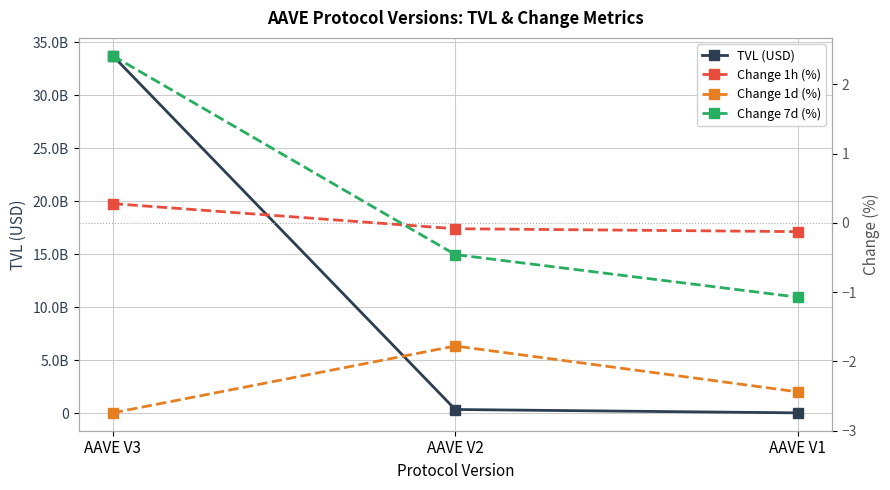

How many values in the Change 7d (%) series exceed 0?

1